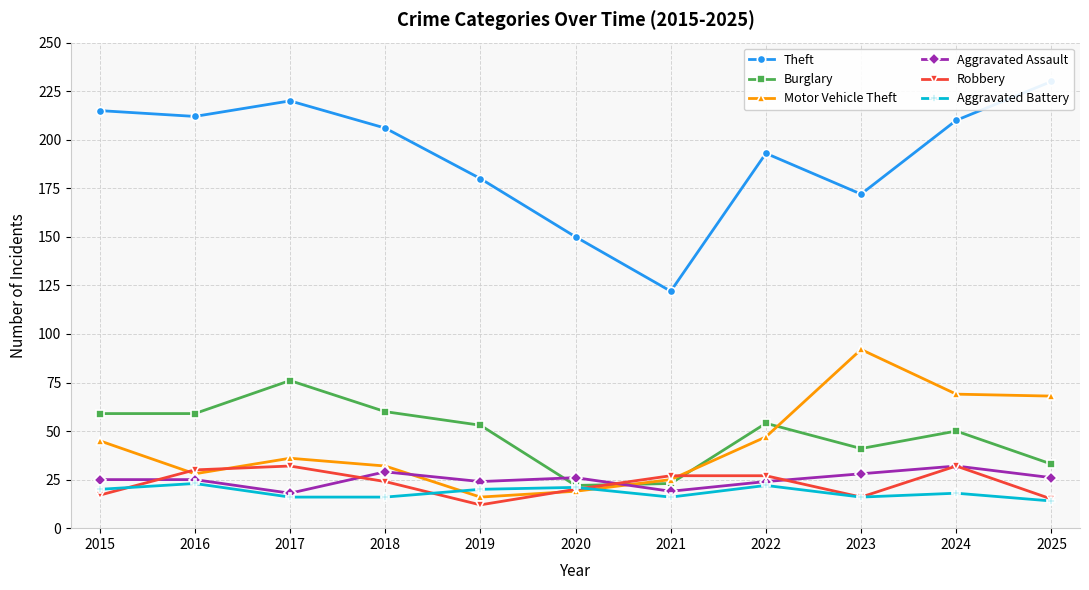

What is the difference between the Burglary values at 2023 and 2015?

18